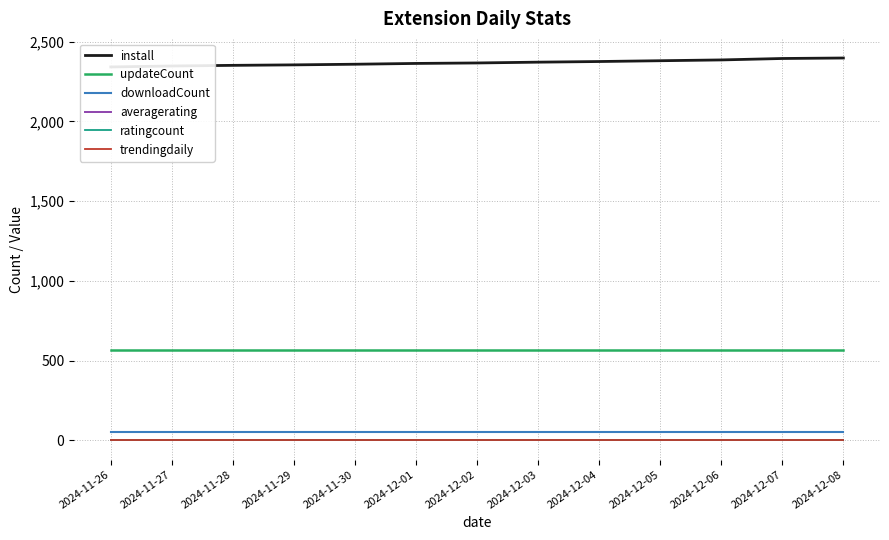

How many data points does each series have?

13